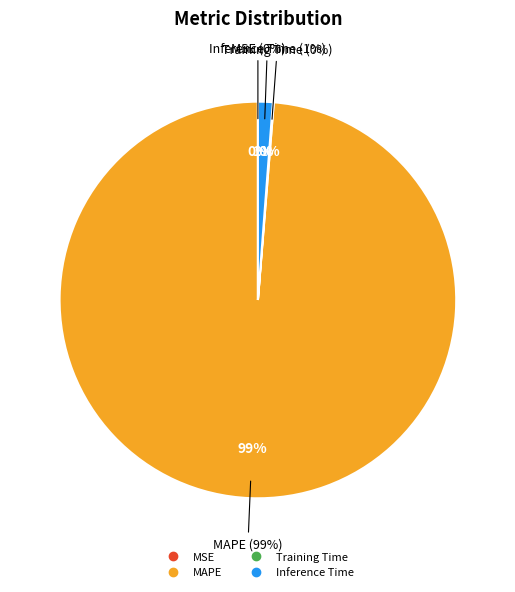

Rank the categories by value from lowest to highest.

MSE, Training Time, Inference Time, MAPE